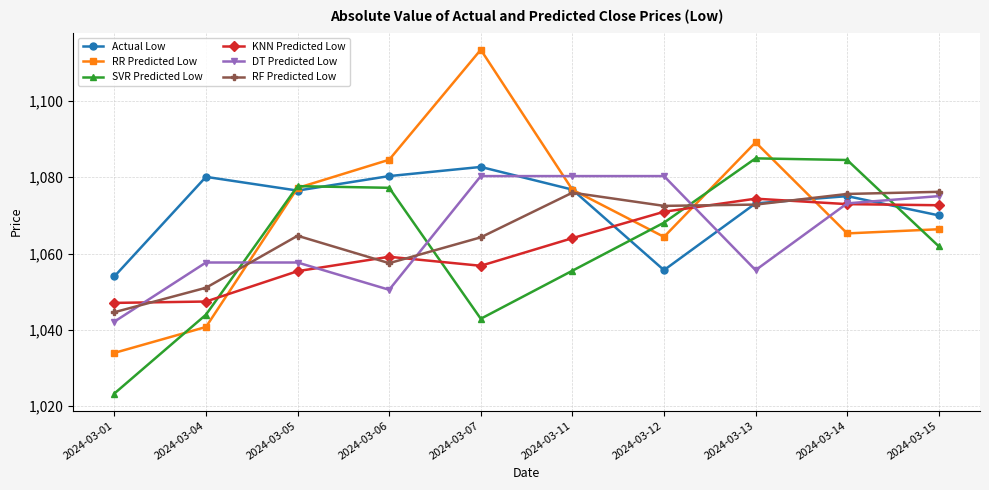

At which category does Actual Low reach its first local peak?

2024-03-04